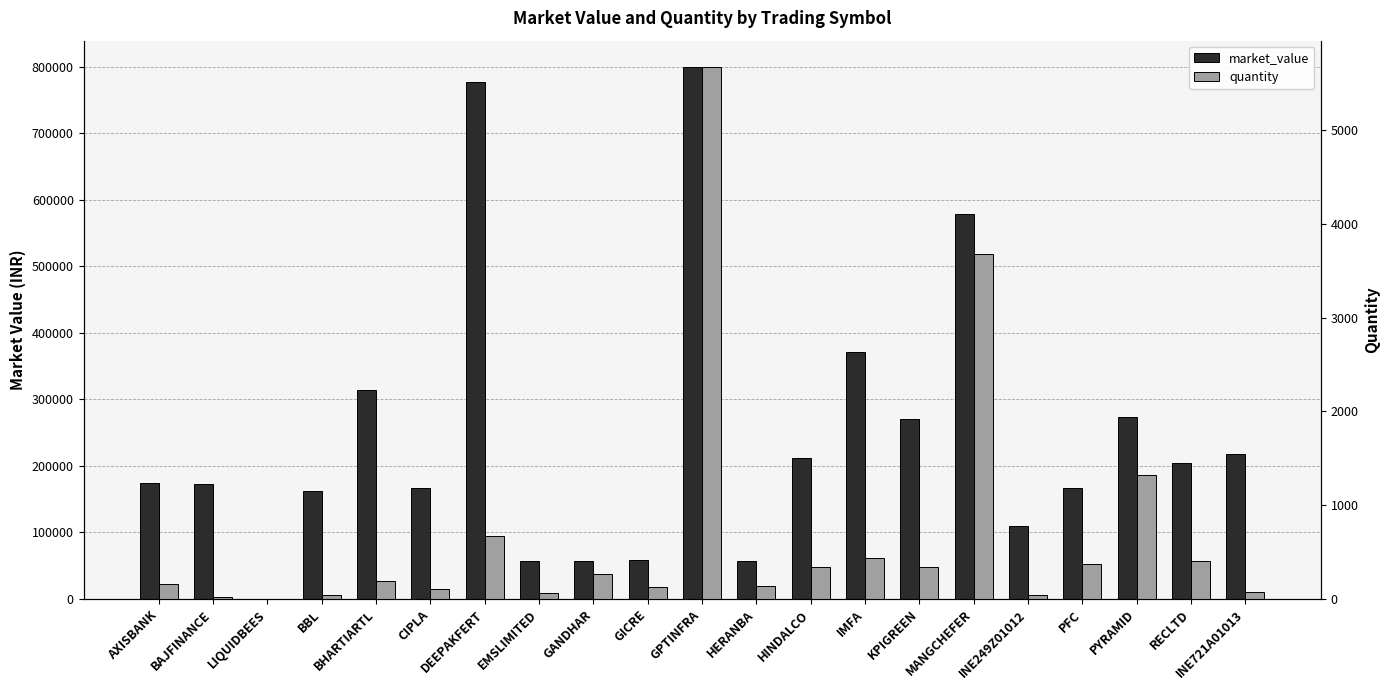

At which category is the sum across all series the highest?

GPTINFRA